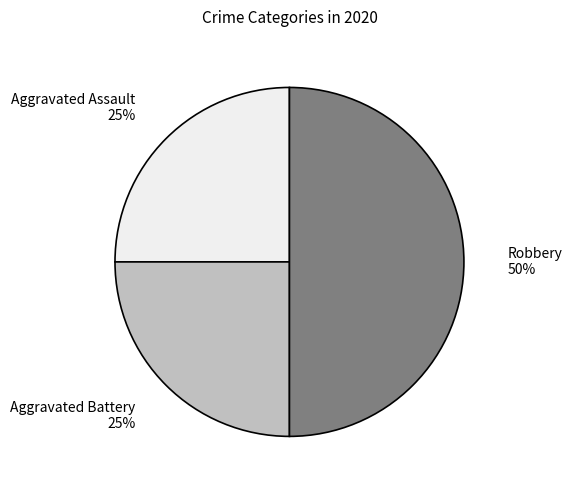

Is it true that Robbery 50% is 41% of the pie?

False